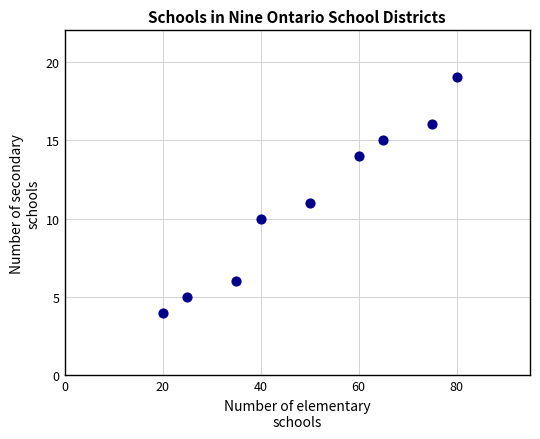

What is the range of Y values (max minus min)?

15